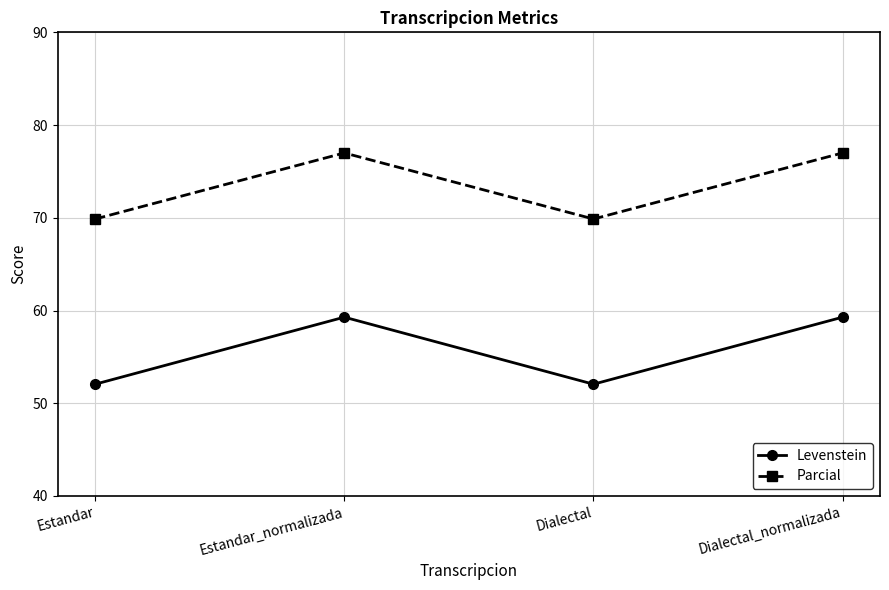

Count the number of categories in the chart.

4